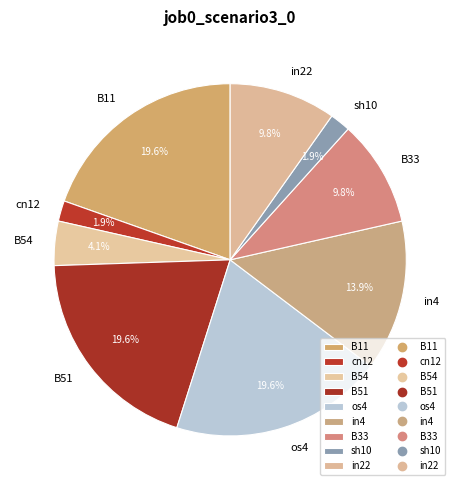

Is there any slice that represents more than half of the pie?

No